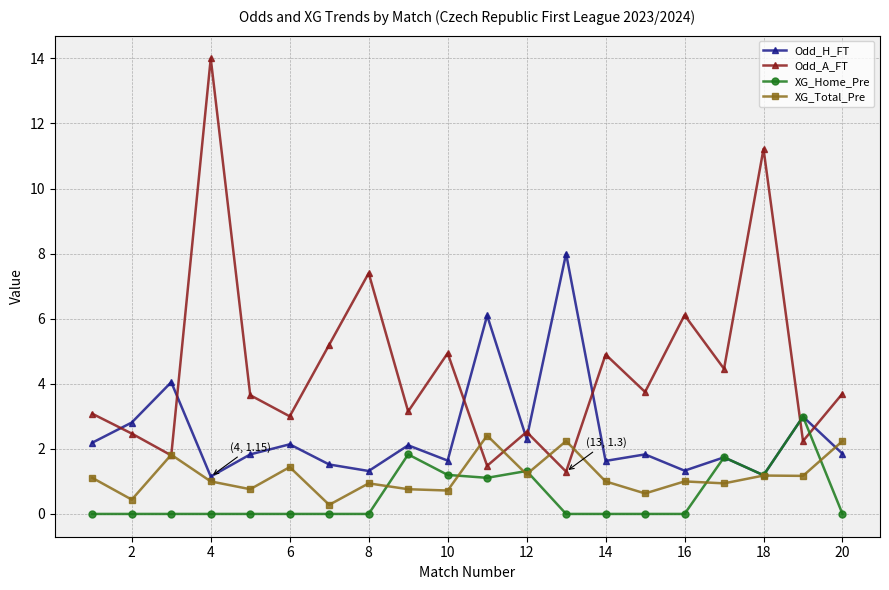

List the series in order of their overall mean, highest first.

Odd_A_FT, Odd_H_FT, XG_Total_Pre, XG_Home_Pre